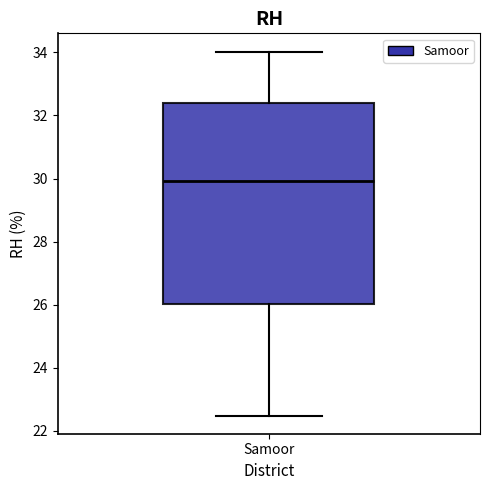

Where does the median line of the box for Samoor sit on the y-axis? The values are not printed on the chart, so give them approximately, as read against the axis.

30.0